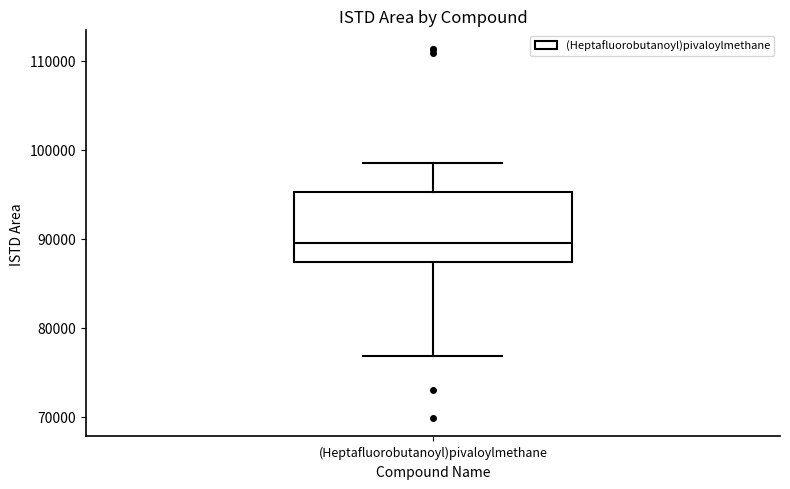

Where does the lower whisker of the box for (Heptafluorobutanoyl)pivaloylmethane end on the y-axis? The values are not printed on the chart, so give them approximately, as read against the axis.

77000